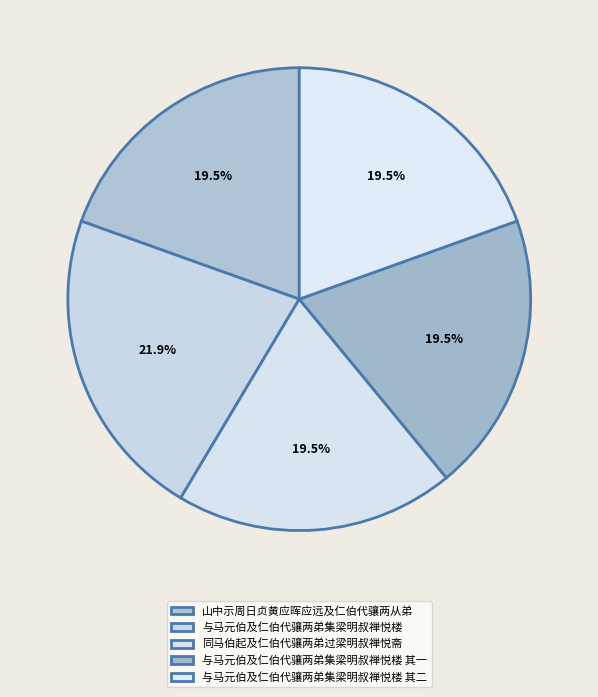

How many slices are in this pie chart?

5